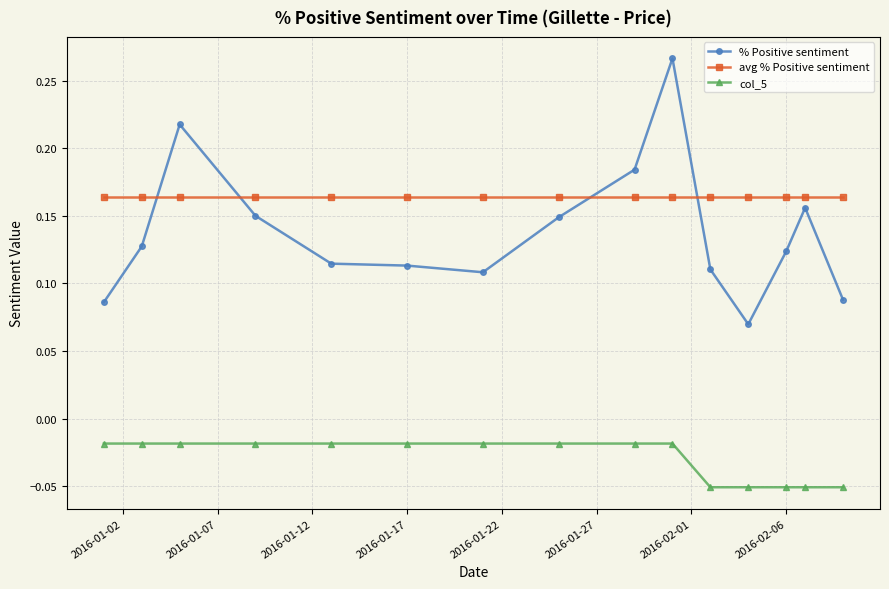

What are all the series names shown in the legend?

% Positive sentiment, avg % Positive sentiment, col_5